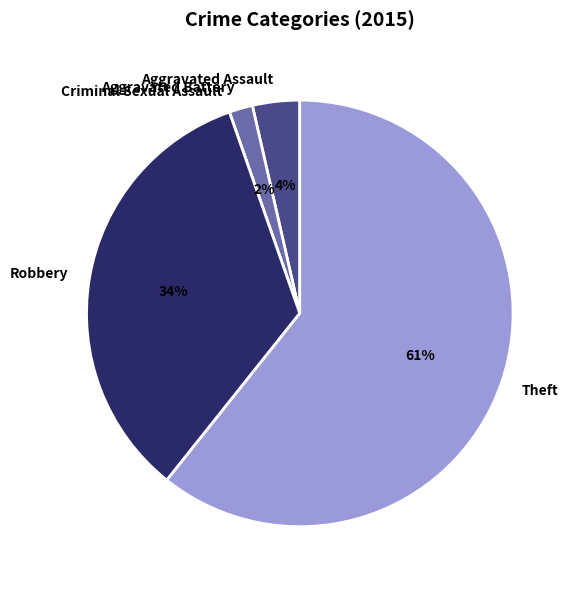

To the nearest percent, what portion does Aggravated Battery represent?

2%